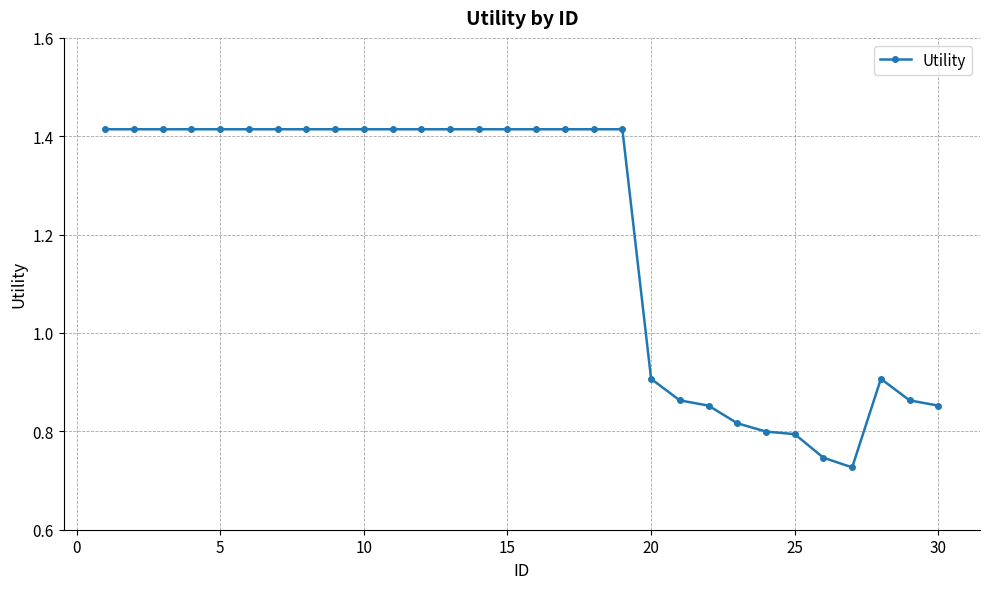

How many values are between 0 and 1?

11